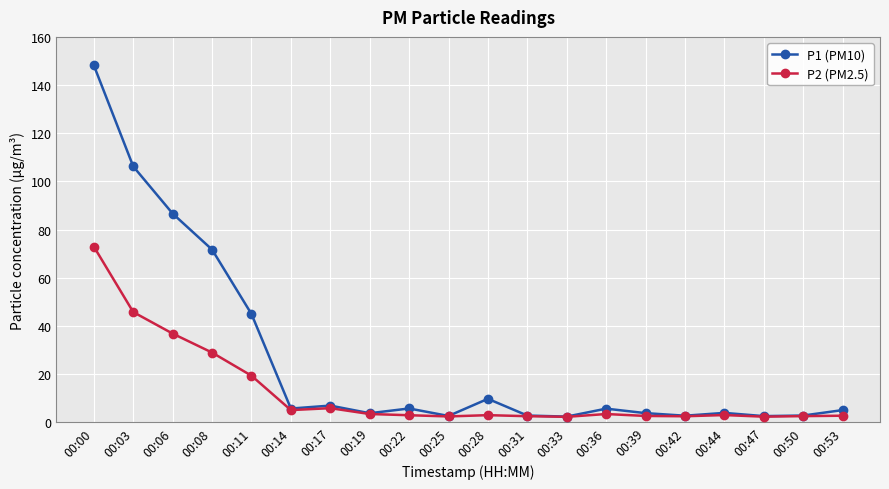

What is the total value across all series at 00:11?

64.4